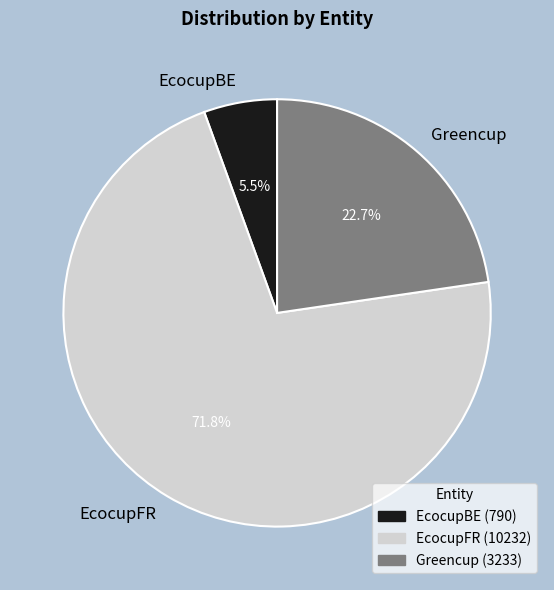

True or false: Greencup accounts for 10% of the total.

False